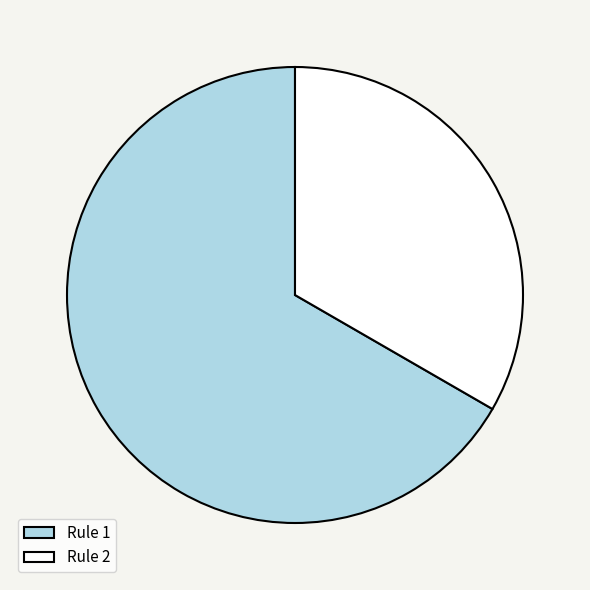

Is the sum of Rule 2 and Rule 1 greater than half?

Yes